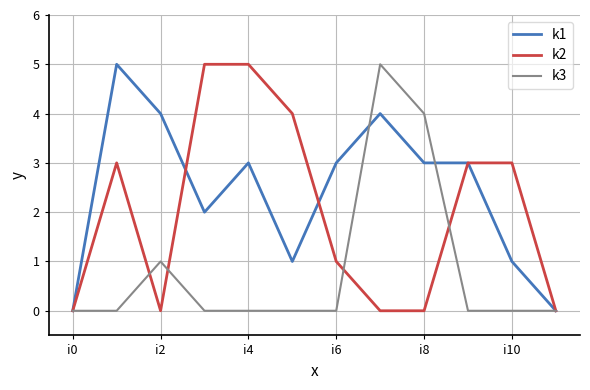

What is the greatest value displayed?

5